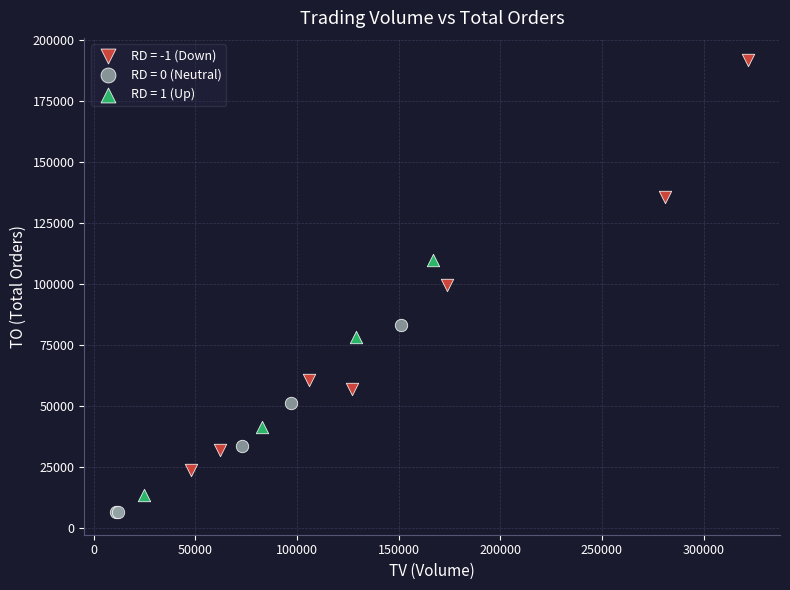

Which series contains the highest Y value?

RD = -1 (Down)